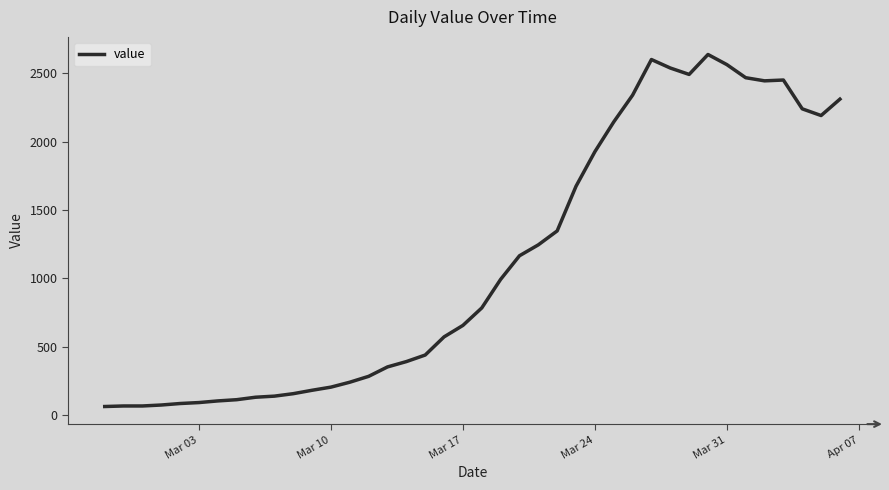

What is the smallest value displayed?

61